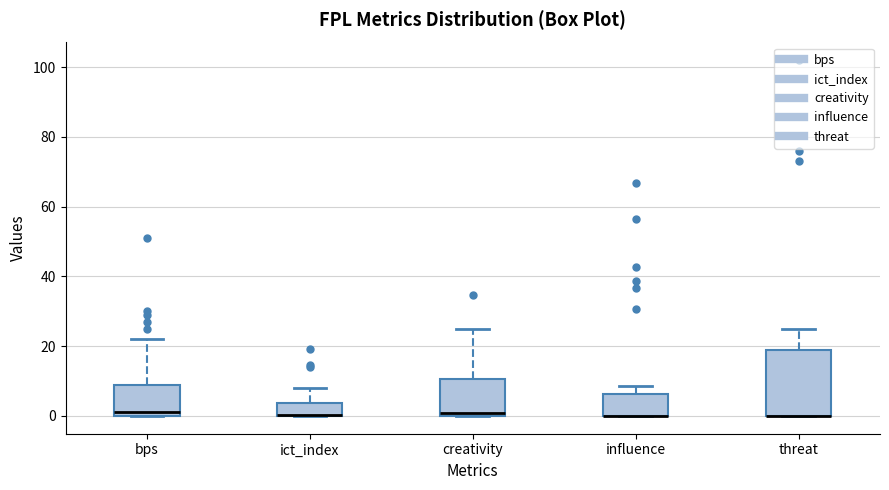

Which box is the tallest, from its lower edge to its upper edge?

threat